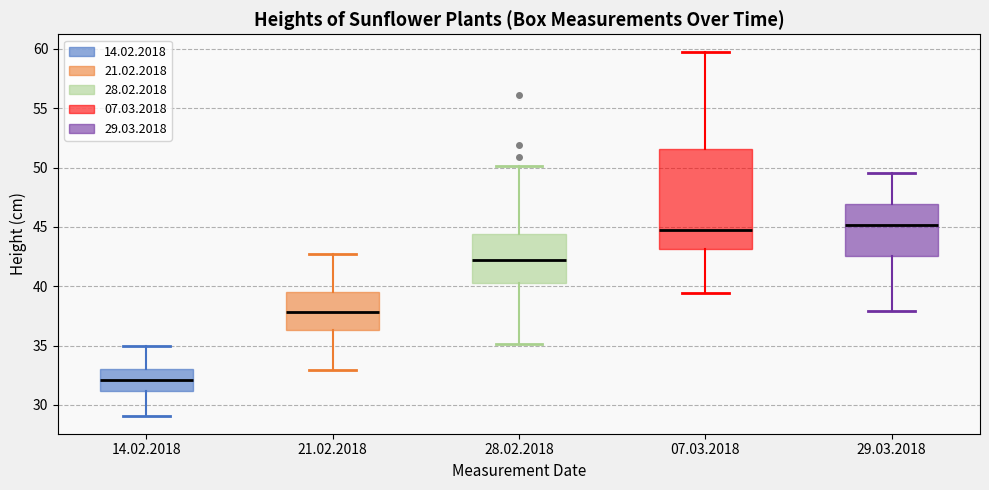

Where does the lower whisker of the box for 28.02.2018 end on the y-axis? The values are not printed on the chart, so give them approximately, as read against the axis.

35.0